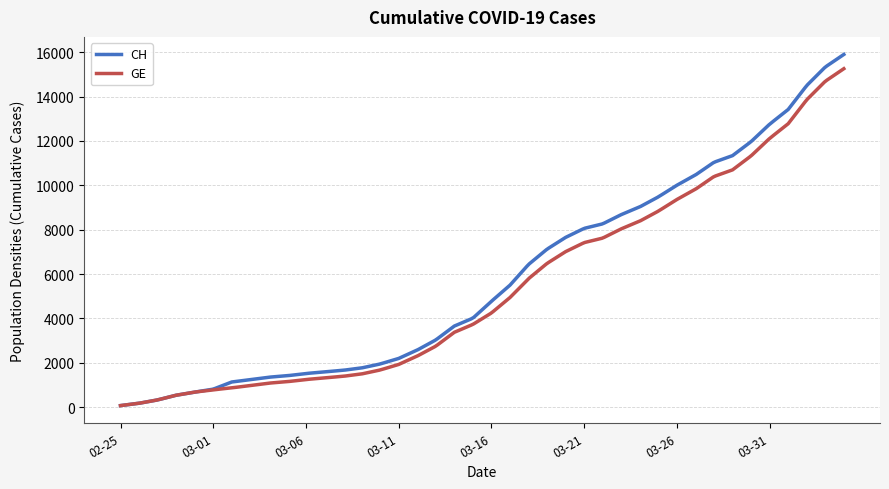

What is the greatest value displayed?

15900.0